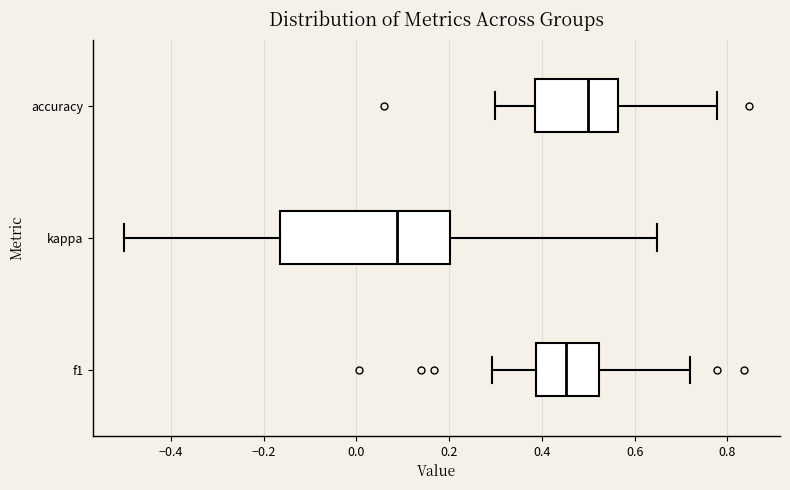

Which box has the furthest to the right median line?

accuracy